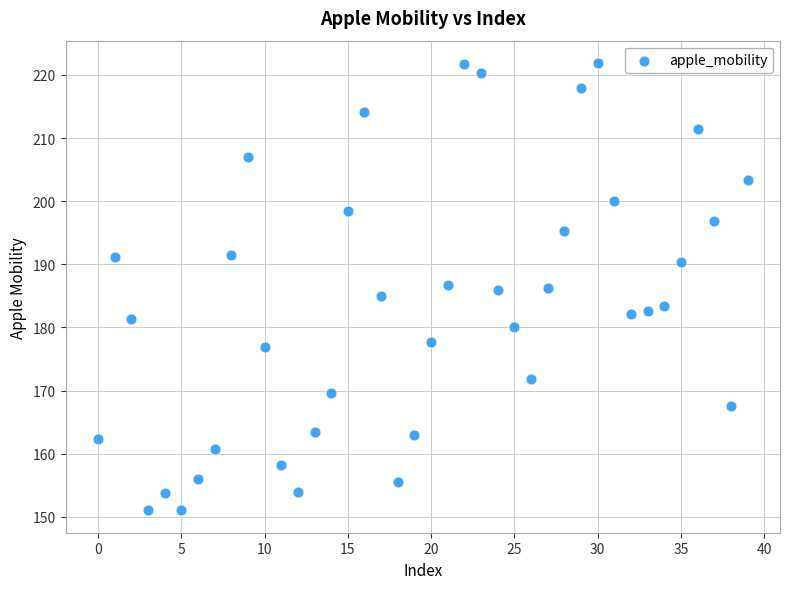

What is the range of Y values (max minus min)?

70.9